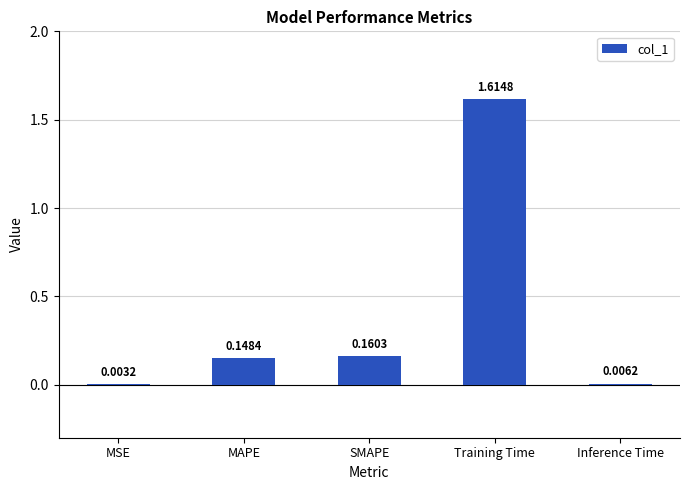

What is the change in value from SMAPE to Training Time?

+1.5